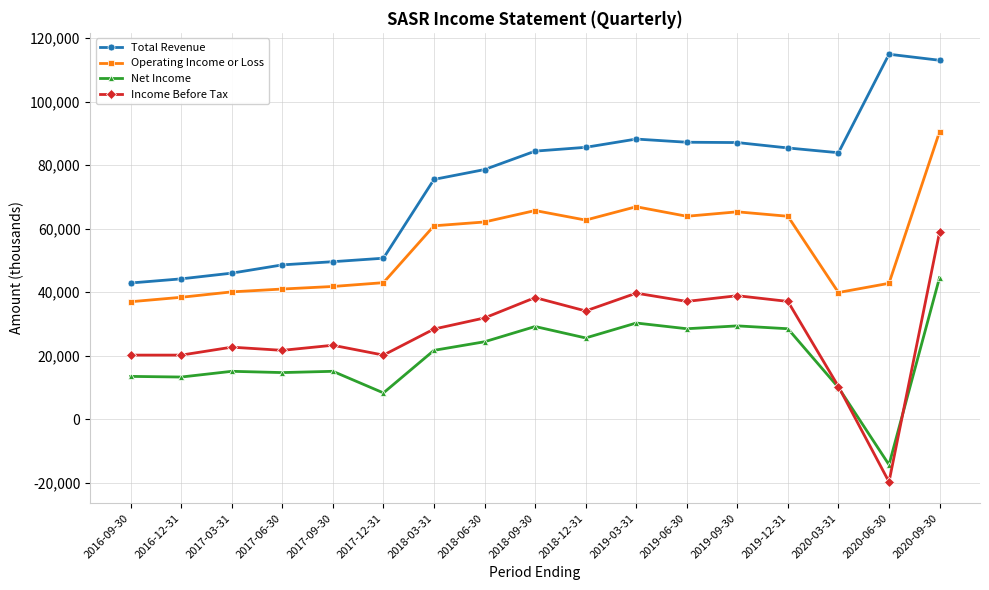

How many data points in Net Income are less than 21700?

8